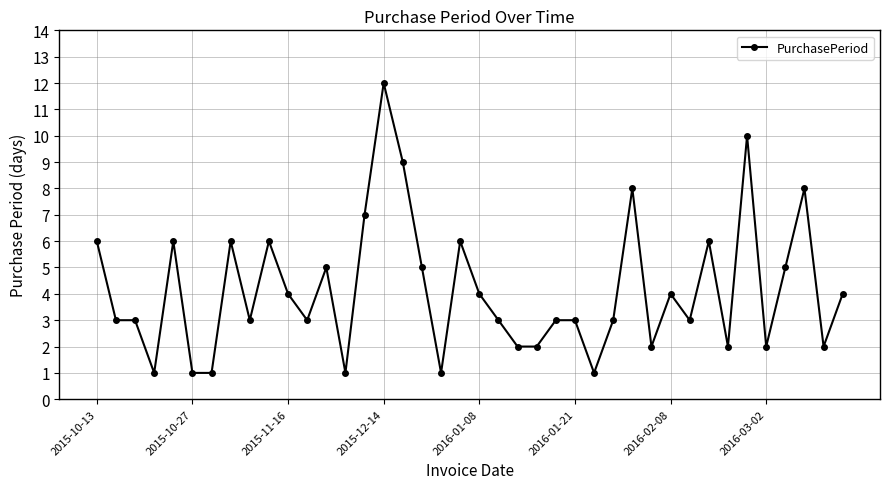

What is the minimum value shown in the chart?

1